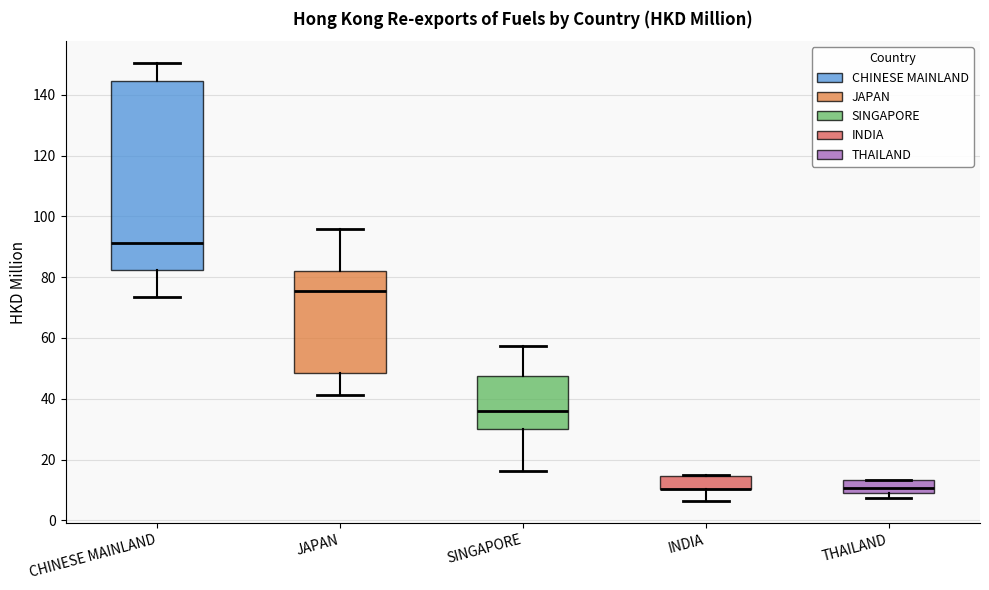

Where is the upper edge of the box for THAILAND on the y-axis? The values are not printed on the chart, so give them approximately, as read against the axis.

14